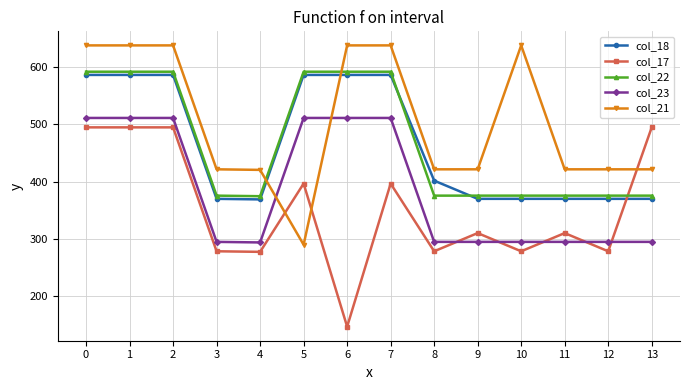

The value of col_18 at 1 is 292.1. True or false?

False